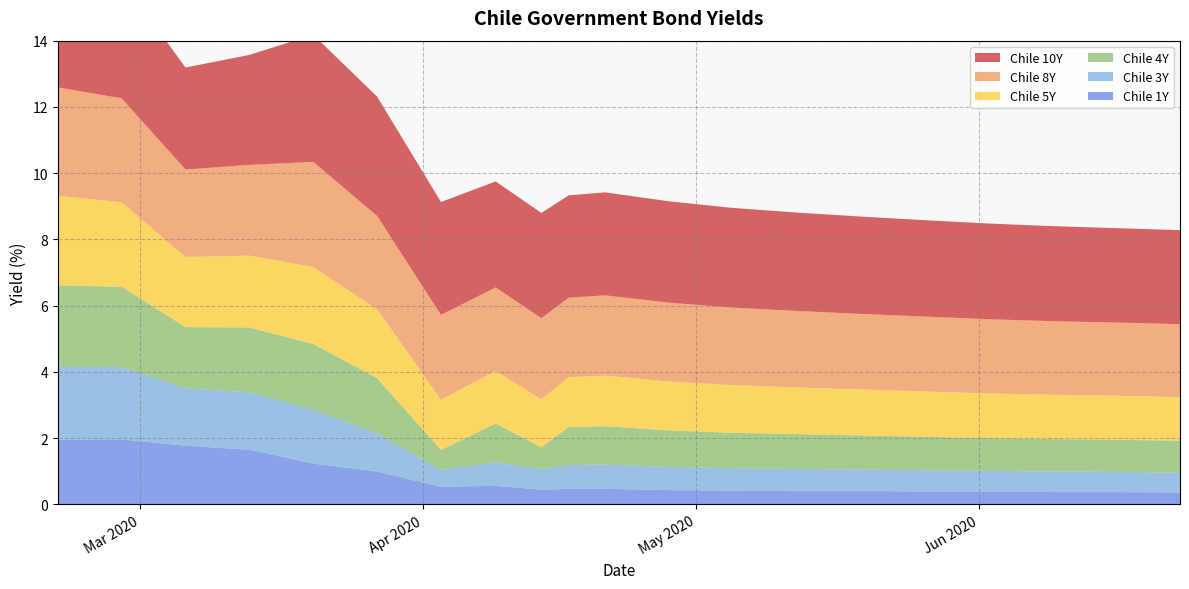

Reading left to right, what are all the values shown in this chart?

Chile 1Y: 2020-02-21=1.9	2020-02-28=2.0	2020-03-06=1.8	2020-03-13=1.6	2020-03-20=1.2	2020-03-27=1.0	2020-04-03=0.5	2020-04-09=0.6	2020-04-14=0.4	2020-04-17=0.5	2020-04-21=0.5	2020-04-28=0.4	2020-05-05=0.4	2020-05-12=0.4	2020-05-19=0.4	2020-05-26=0.4	2020-06-02=0.4	2020-06-09=0.4	2020-06-16=0.4	2020-06-23=0.4
Chile 3Y: 2020-02-21=2.2	2020-02-28=2.2	2020-03-06=1.7	2020-03-13=1.7	2020-03-20=1.6	2020-03-27=1.1	2020-04-03=0.5	2020-04-09=0.7	2020-04-14=0.6	2020-04-17=0.7	2020-04-21=0.7	2020-04-28=0.7	2020-05-05=0.7	2020-05-12=0.7	2020-05-19=0.7	2020-05-26=0.6	2020-06-02=0.6	2020-06-09=0.6	2020-06-16=0.6	2020-06-23=0.6
Chile 4Y: 2020-02-21=2.5	2020-02-28=2.4	2020-03-06=1.8	2020-03-13=2.0	2020-03-20=2.0	2020-03-27=1.7	2020-04-03=0.6	2020-04-09=1.2	2020-04-14=0.7	2020-04-17=1.1	2020-04-21=1.2	2020-04-28=1.1	2020-05-05=1.1	2020-05-12=1.1	2020-05-19=1.0	2020-05-26=1.0	2020-06-02=1.0	2020-06-09=1.0	2020-06-16=1.0	2020-06-23=1.0
Chile 5Y: 2020-02-21=2.7	2020-02-28=2.5	2020-03-06=2.1	2020-03-13=2.2	2020-03-20=2.3	2020-03-27=2.1	2020-04-03=1.5	2020-04-09=1.6	2020-04-14=1.4	2020-04-17=1.5	2020-04-21=1.5	2020-04-28=1.5	2020-05-05=1.4	2020-05-12=1.4	2020-05-19=1.4	2020-05-26=1.4	2020-06-02=1.4	2020-06-09=1.3	2020-06-16=1.3	2020-06-23=1.3
Chile 8Y: 2020-02-21=3.3	2020-02-28=3.1	2020-03-06=2.6	2020-03-13=2.7	2020-03-20=3.2	2020-03-27=2.8	2020-04-03=2.6	2020-04-09=2.5	2020-04-14=2.5	2020-04-17=2.4	2020-04-21=2.4	2020-04-28=2.4	2020-05-05=2.3	2020-05-12=2.3	2020-05-19=2.3	2020-05-26=2.3	2020-06-02=2.2	2020-06-09=2.2	2020-06-16=2.2	2020-06-23=2.2
Chile 10Y: 2020-02-21=3.8	2020-02-28=3.6	2020-03-06=3.1	2020-03-13=3.3	2020-03-20=3.8	2020-03-27=3.6	2020-04-03=3.4	2020-04-09=3.2	2020-04-14=3.2	2020-04-17=3.1	2020-04-21=3.1	2020-04-28=3.1	2020-05-05=3.0	2020-05-12=3.0	2020-05-19=2.9	2020-05-26=2.9	2020-06-02=2.9	2020-06-09=2.9	2020-06-16=2.9	2020-06-23=2.8